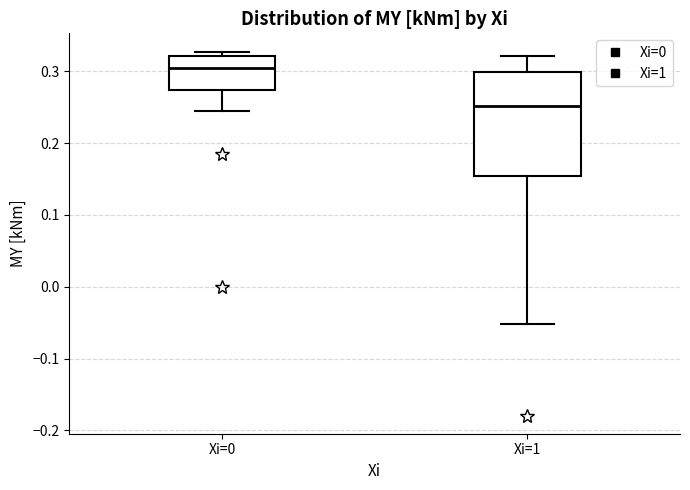

Reading left to right, read every box against the y-axis: the position of its median line, the range the box covers, and the ends of its whiskers. The values are not printed on the chart, so give them approximately, as read against the axis.

Xi=0: median 0.30, box 0.27 to 0.32, whiskers 0.24 to 0.33
Xi=1: median 0.25, box 0.15 to 0.30, whiskers -0.05 to 0.32